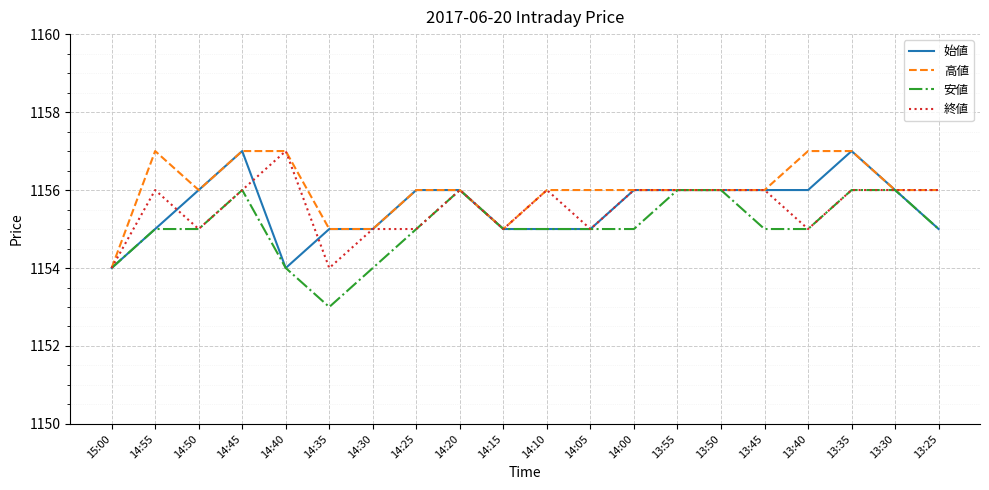

What position from the left is 14:05?

12